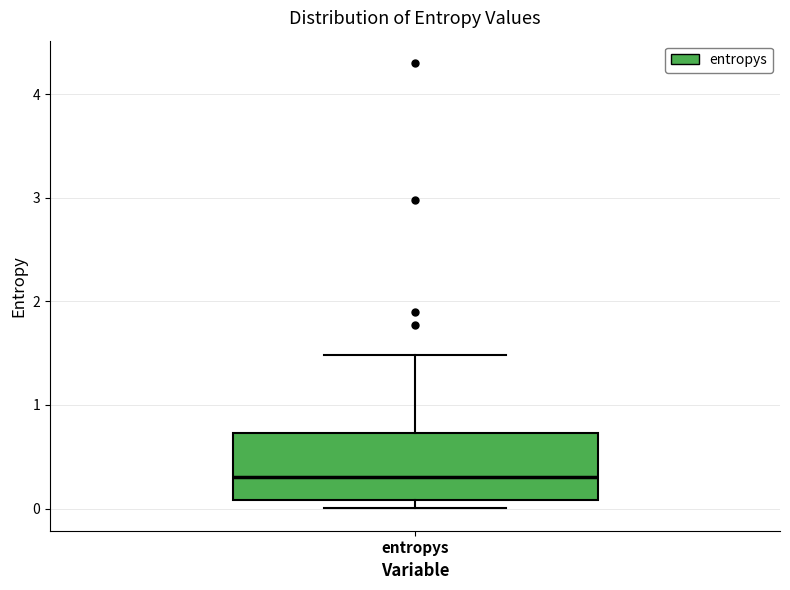

Transcribe this box plot: give where the median line is, the range the box spans, and where the two whiskers end, as read against the y-axis. The values are not printed on the chart, so give them approximately, as read against the axis.

median 0.3, box 0.1 to 0.7, whiskers 0.0 to 1.5